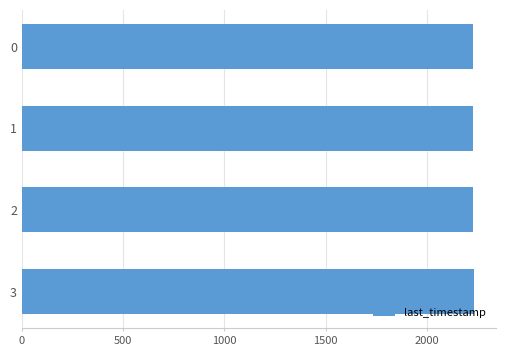

What is the difference between the maximum and minimum values?

1.9